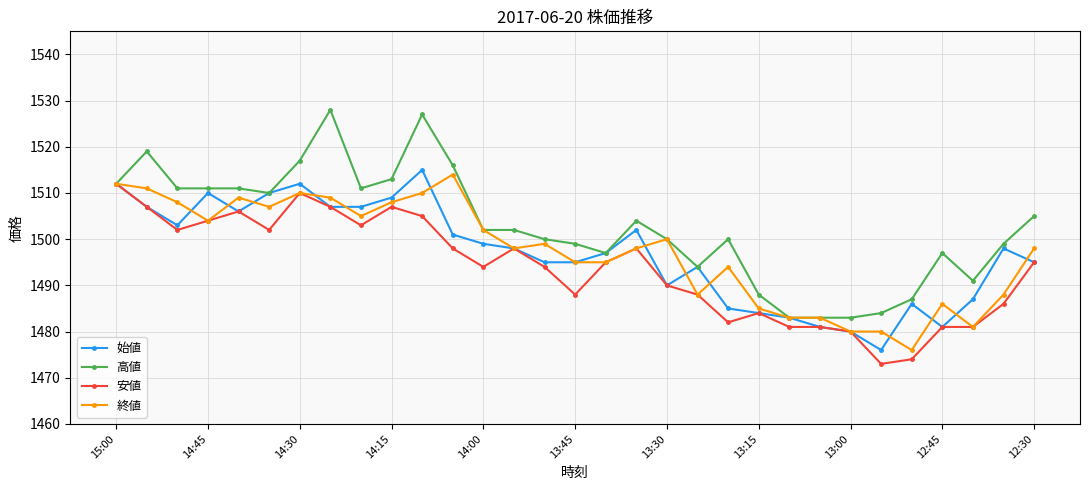

What is the value of the 始値 point at the 24th from the left?

1481